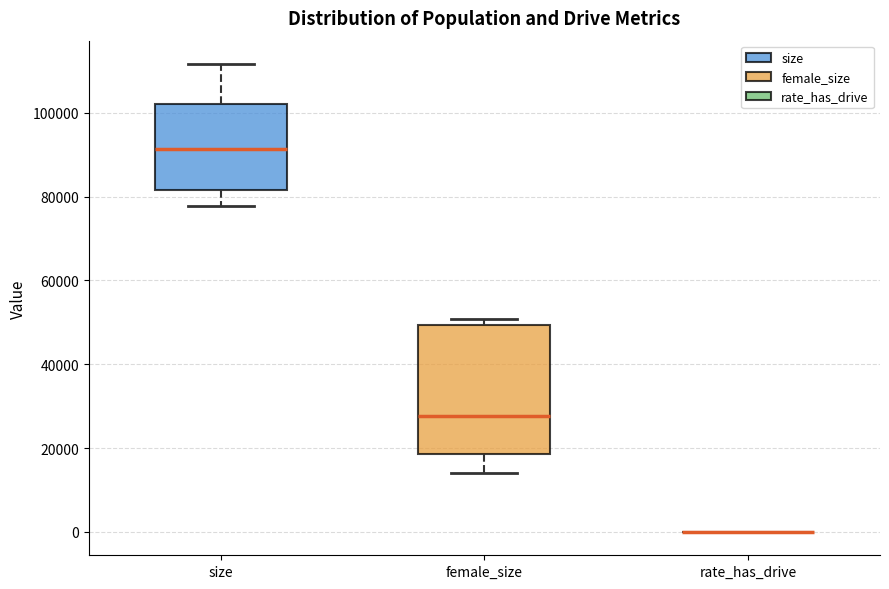

Reading left to right, transcribe this box plot: for each box, give where its median line is, the range the box spans, and where its two whiskers end, as read against the y-axis. The values are not printed on the chart, so give them approximately, as read against the axis.

size: median 92000, box 82000 to 102000, whiskers 78000 to 112000
female_size: median 28000, box 18000 to 50000, whiskers 14000 to 50000 (just above the box's upper edge)
rate_has_drive: box collapsed to a line at 0, whiskers 0 to 0